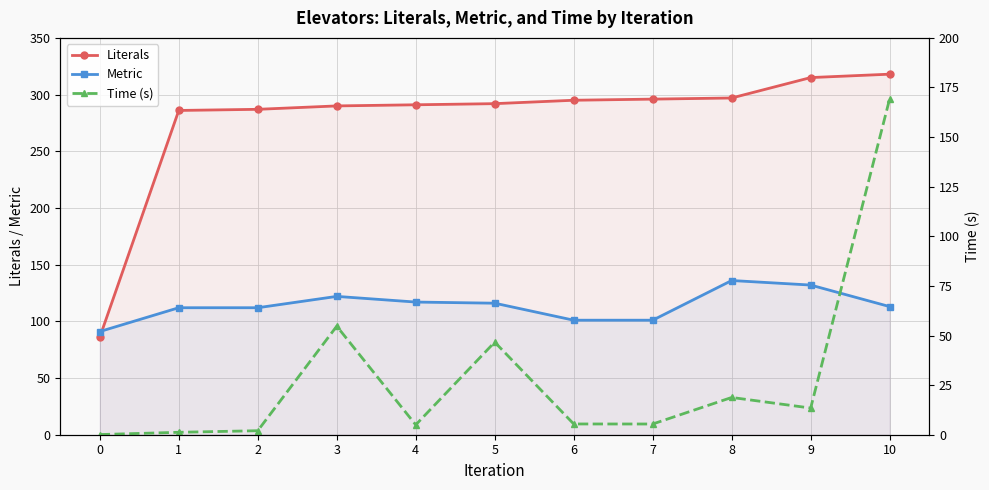

What is the highest value of the Metric series?

136.0